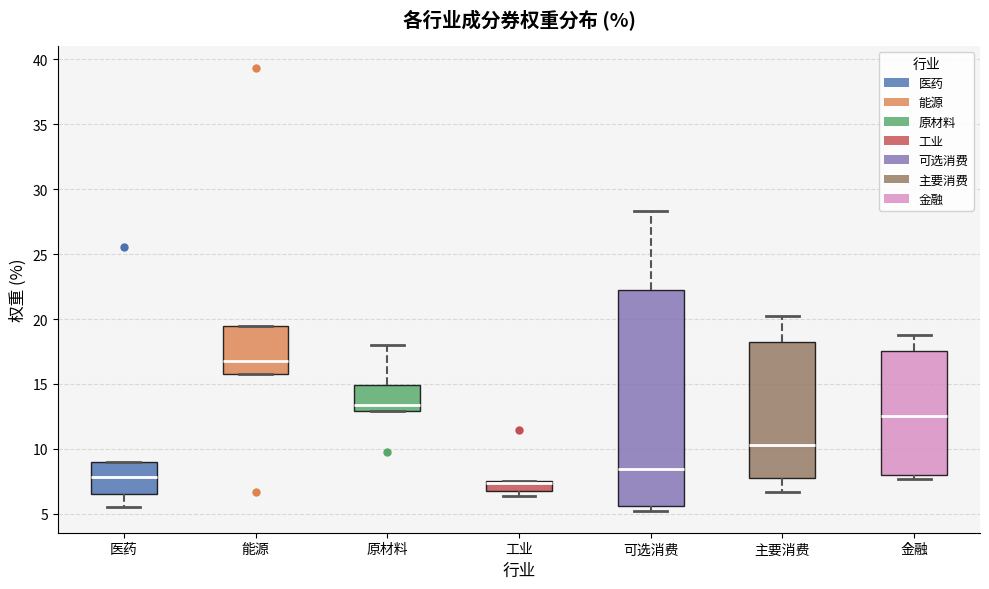

Reading left to right, transcribe this box plot: for each box, give where its median line is, the range the box spans, and where its two whiskers end, as read against the y-axis. The values are not printed on the chart, so give them approximately, as read against the axis.

医药: median 8.0, box 6.5 to 9.0, whiskers 5.5 to 9.0
能源: median 17.0, box 15.5 to 19.5, whiskers 15.5 to 19.5
原材料: median 13.5, box 13.0 to 15.0, whiskers 13.0 to 18.0
工业: median 7.5 (just below the box's upper edge), box 7.0 to 7.5, whiskers 6.5 to 7.5
可选消费: median 8.5, box 5.5 to 22.5, whiskers 5.0 to 28.5
主要消费: median 10.5, box 7.5 to 18.0, whiskers 6.5 to 20.0
金融: median 12.5, box 8.0 to 17.5, whiskers 7.5 to 18.5